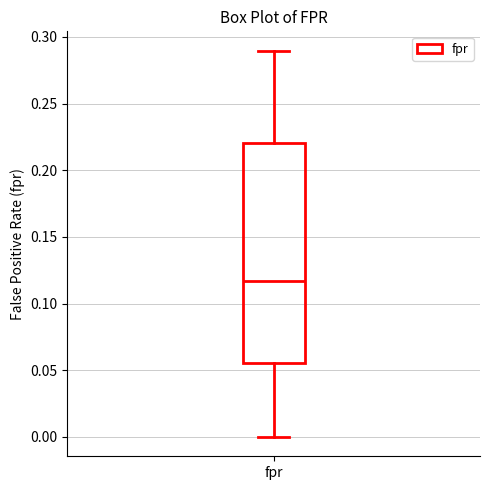

Read this box plot against the y-axis: the position of the median line, the range covered by the box, and the ends of both whiskers. The values are not printed on the chart, so give them approximately, as read against the axis.

median 0.115, box 0.055 to 0.220, whiskers 0.000 to 0.290